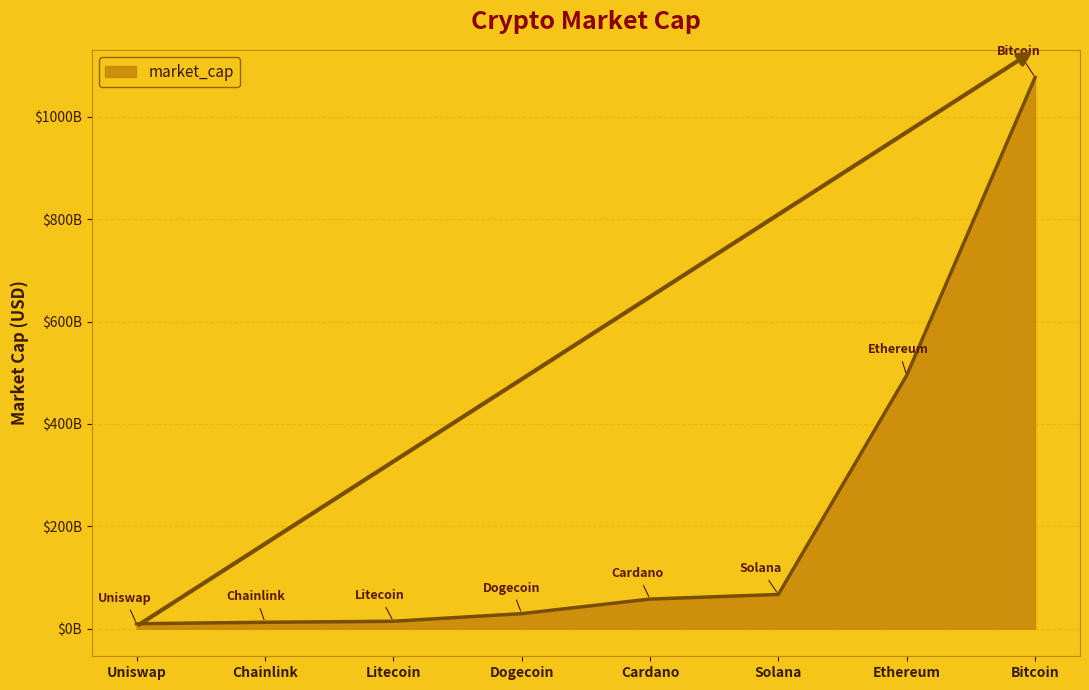

What is the difference between the maximum and minimum values?

1067419577283